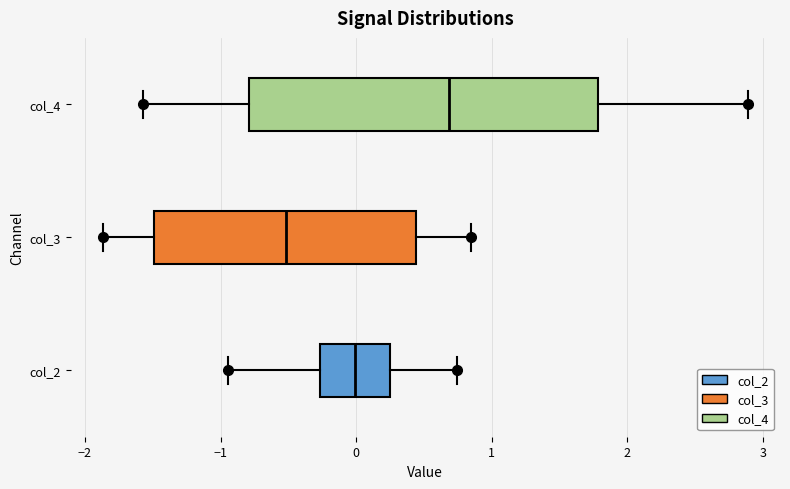

Reading bottom to top, transcribe this box plot: for each box, give where its median line is, the range the box spans, and where its two whiskers end, as read against the x-axis. The values are not printed on the chart, so give them approximately, as read against the axis.

col_2: median 0.0, box -0.3 to 0.3, whiskers -0.9 to 0.7
col_3: median -0.5, box -1.5 to 0.4, whiskers -1.9 to 0.8
col_4: median 0.7, box -0.8 to 1.8, whiskers -1.6 to 2.9